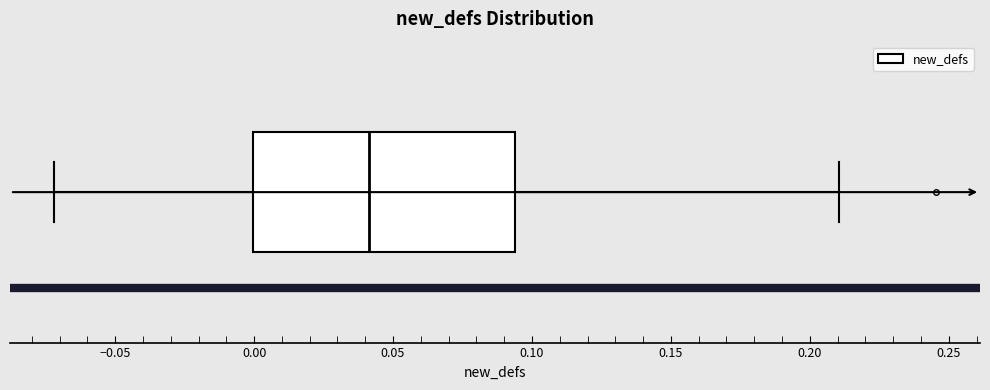

Where does the right whisker of the box end on the x-axis? The values are not printed on the chart, so give them approximately, as read against the axis.

0.210